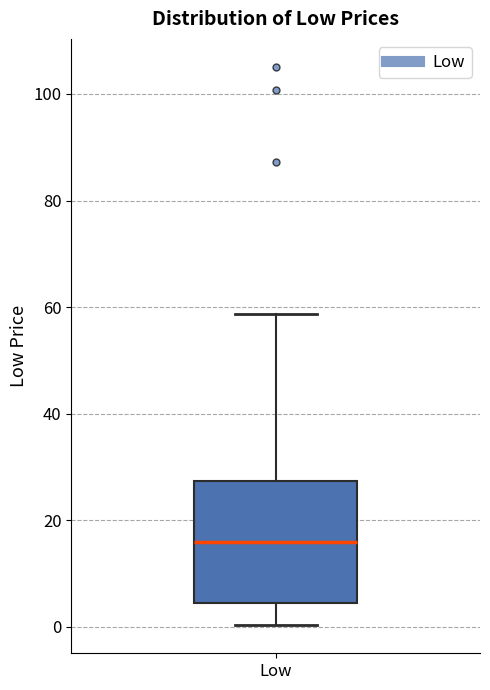

Read this box plot against the y-axis: the position of the median line, the range covered by the box, and the ends of both whiskers. The values are not printed on the chart, so give them approximately, as read against the axis.

median 16, box 4 to 28, whiskers 0 to 58